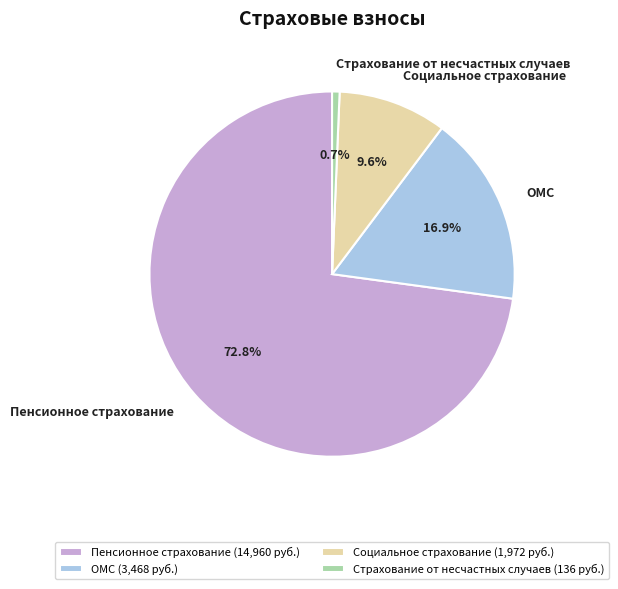

Which has a higher value, Страхование от несчастных случаев or ОМС?

ОМС